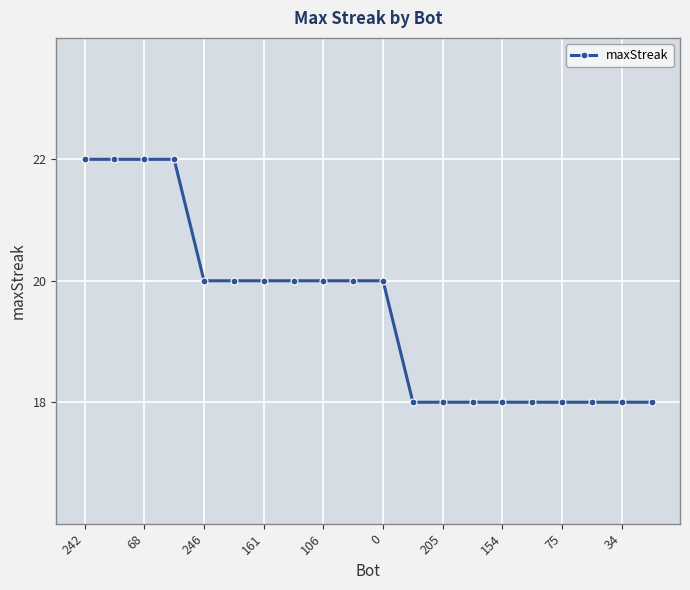

Reading right to left, extract all data points from this chart.

18	18	18	18	18	18	18	18	18	20	20	20	20	20	20	20	22	22	22	22